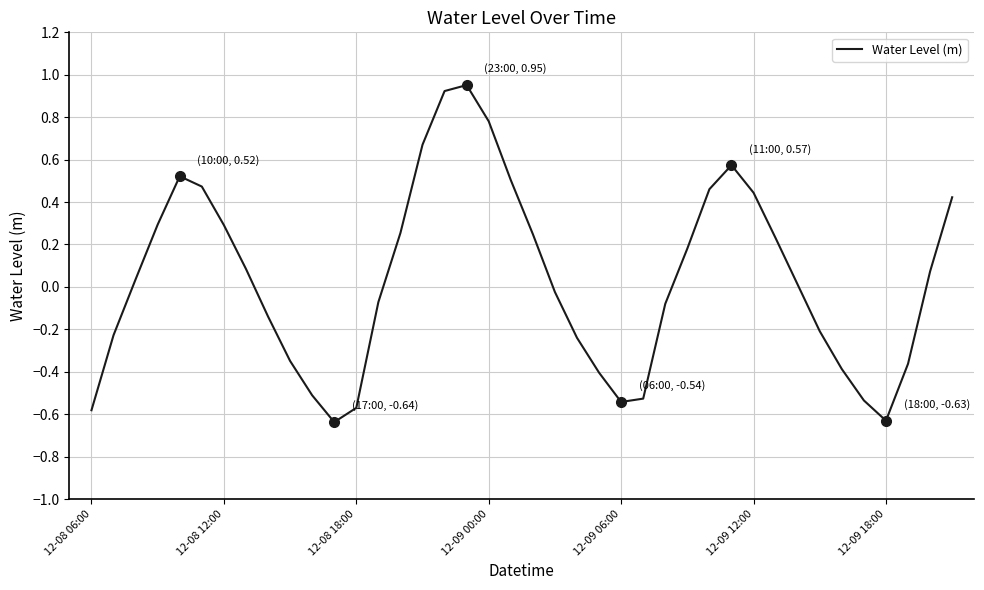

What is the difference between the maximum and minimum values?

1.6